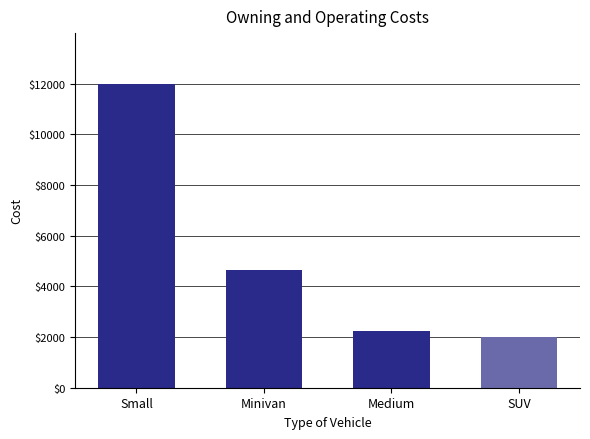

What is the sum of all values?

20903.2